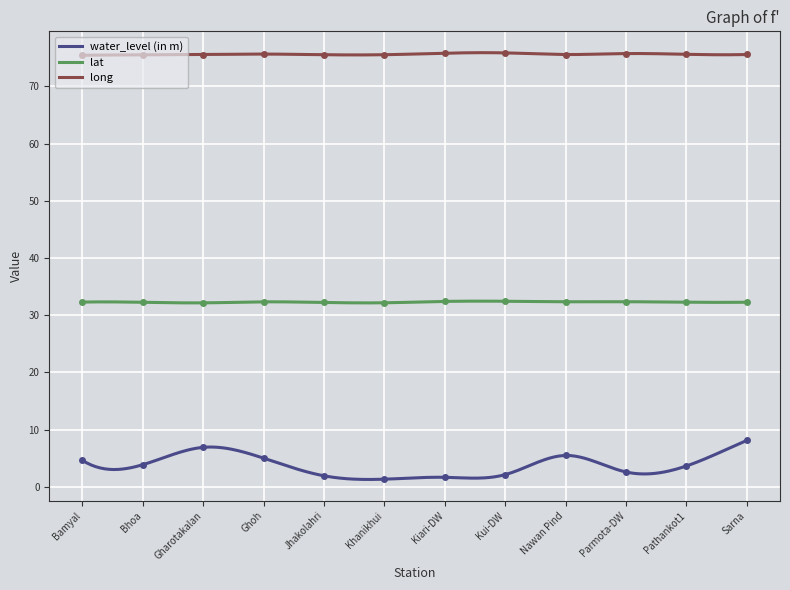

The long series shows 125.9 at Ghoh. True or false?

False